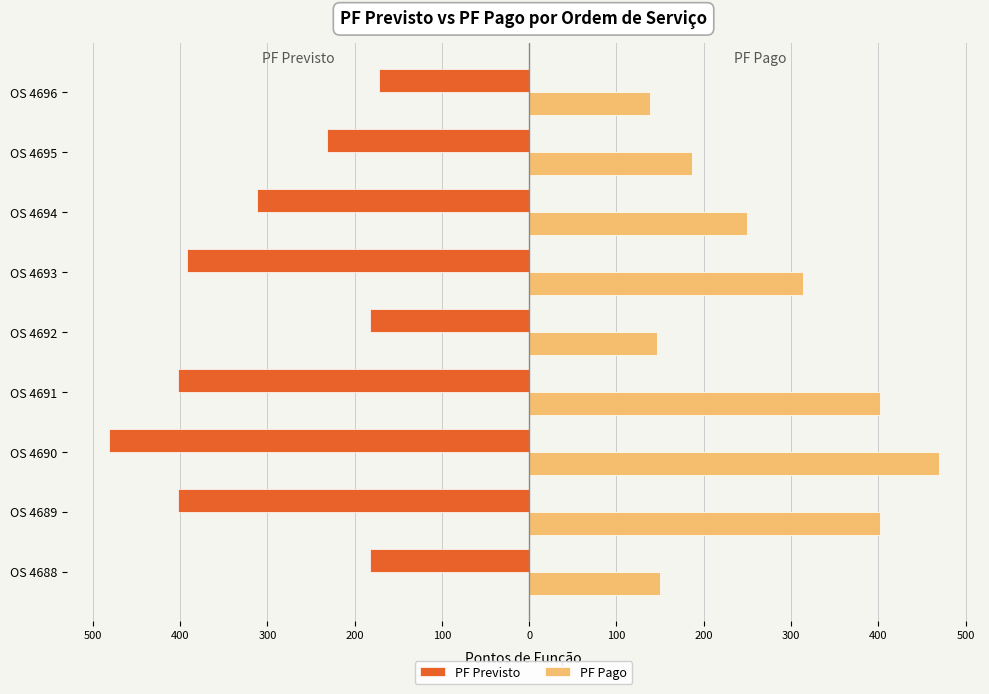

What are all the series names shown in the legend?

PF Previsto, PF Pago